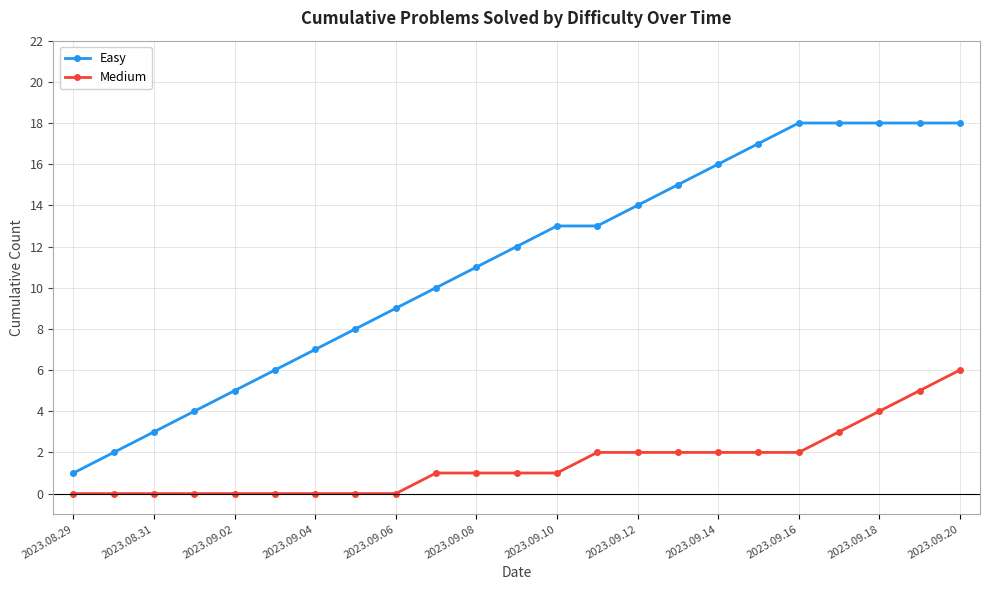

What is the sum of all Easy values?

256